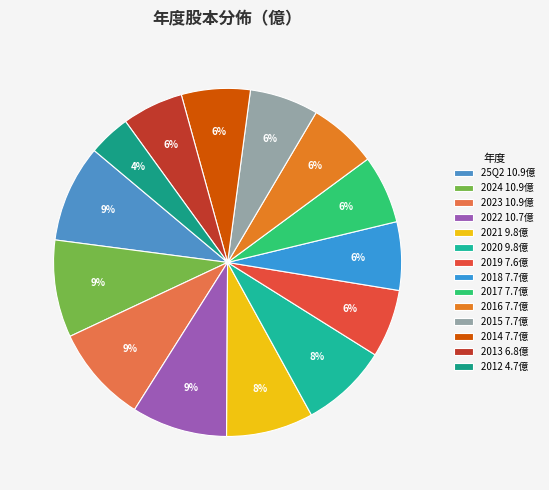

Count the number of slices in the pie.

14